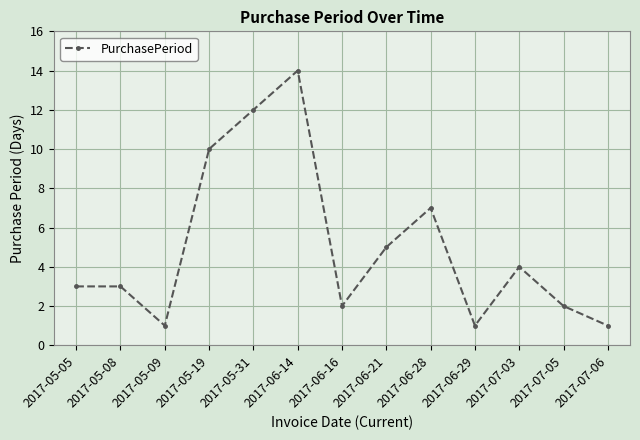

What is the change in value from 2017-05-19 to 2017-06-28?

-3